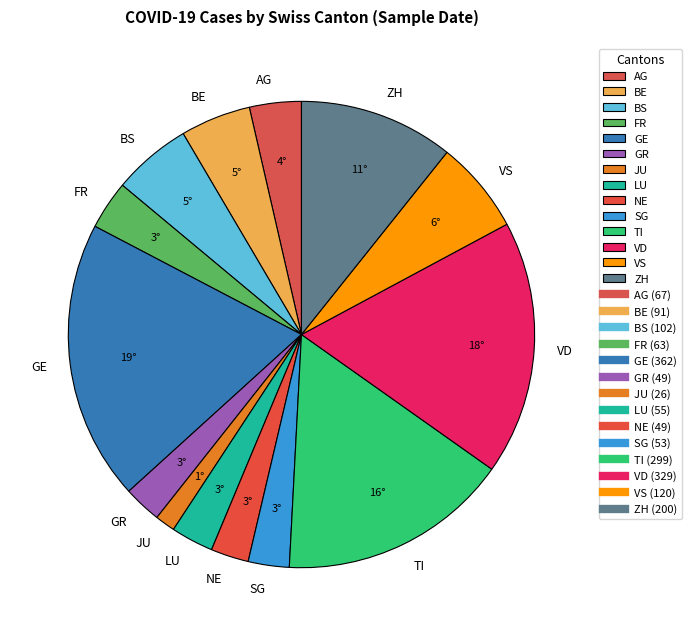

Combined, do NE and JU account for over 50%?

No